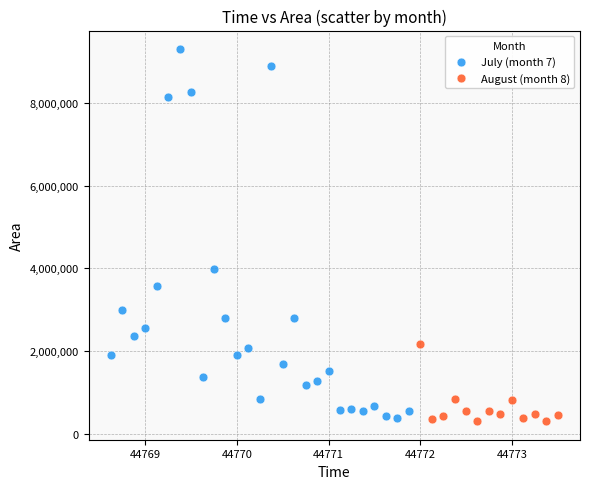

Which series reaches the maximum Y coordinate?

July (month 7)